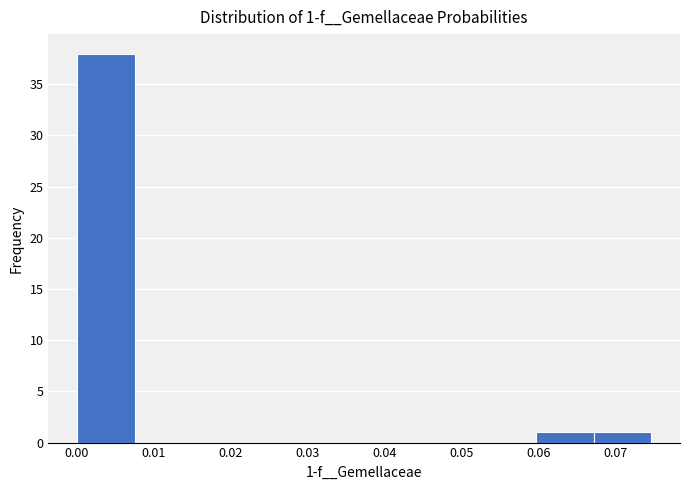

Over which range of the x-axis is the bar tallest?

0.000 to 0.008